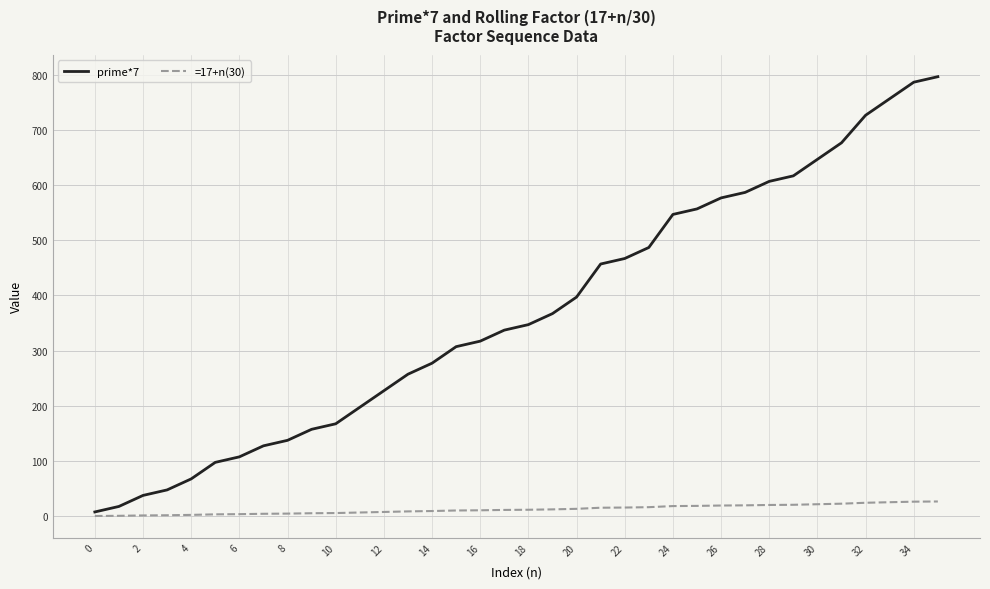

What are all the series names shown in the legend?

prime*7, =17+n(30)